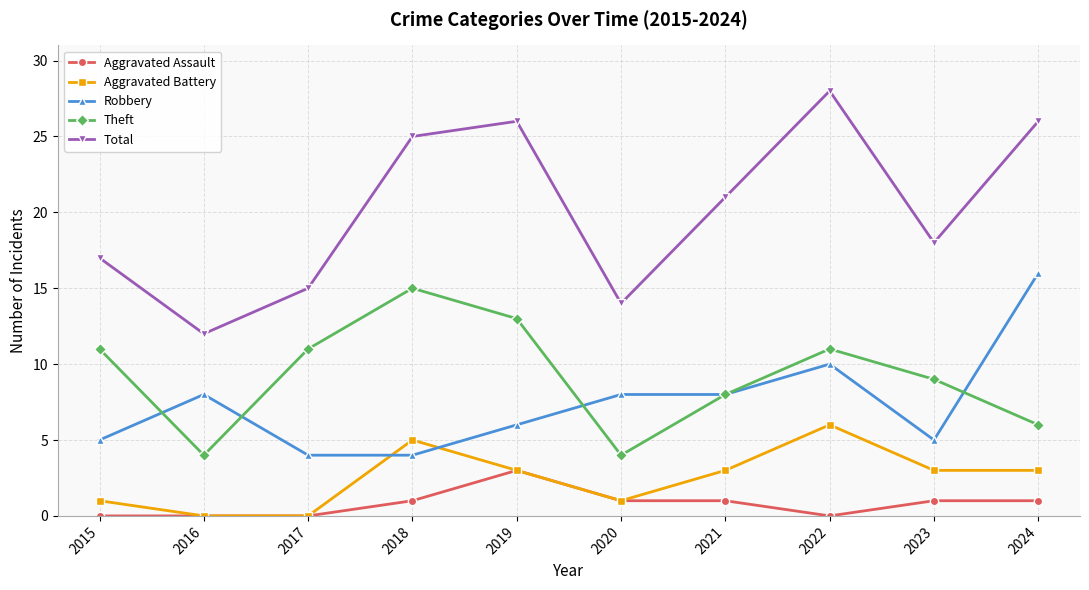

Rank the series at 2023 from highest to lowest value.

Total, Theft, Robbery, Aggravated Battery, Aggravated Assault